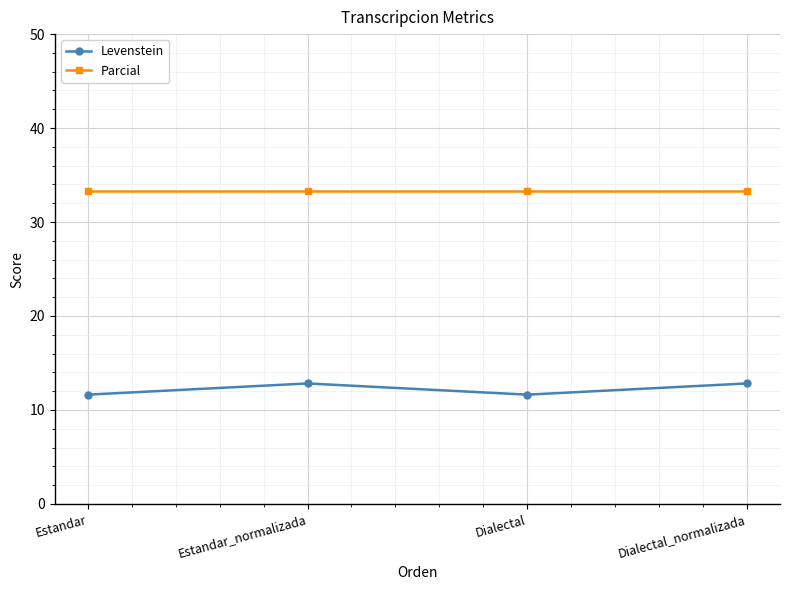

Reading left to right, list all the values displayed in this chart.

Levenstein: 11.6	12.8	11.6	12.8
Parcial: 33.3	33.3	33.3	33.3